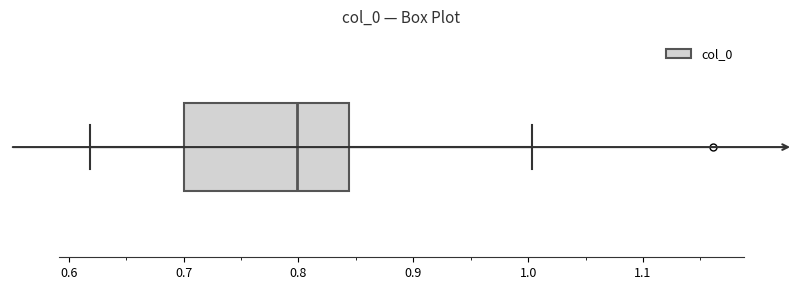

Where is the left edge of the box on the x-axis? The values are not printed on the chart, so give them approximately, as read against the axis.

0.70